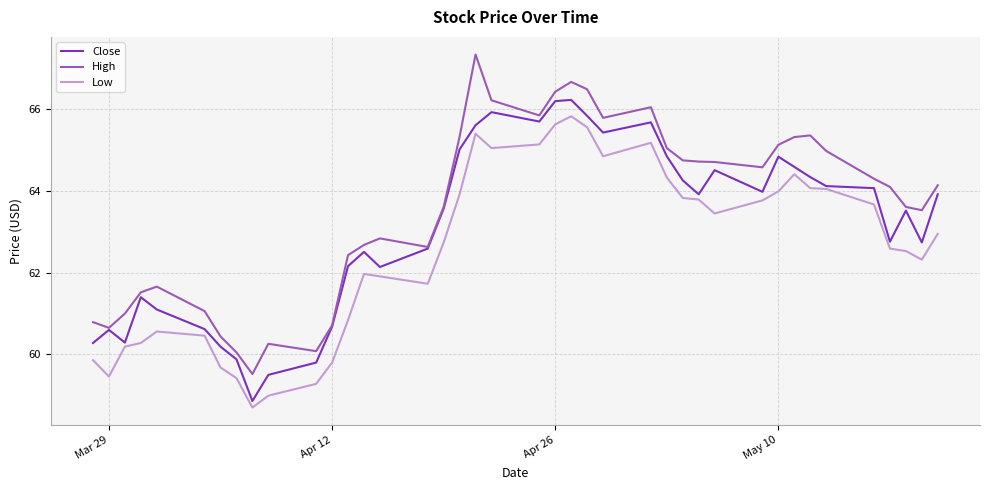

Which series has the largest total across all categories?

High